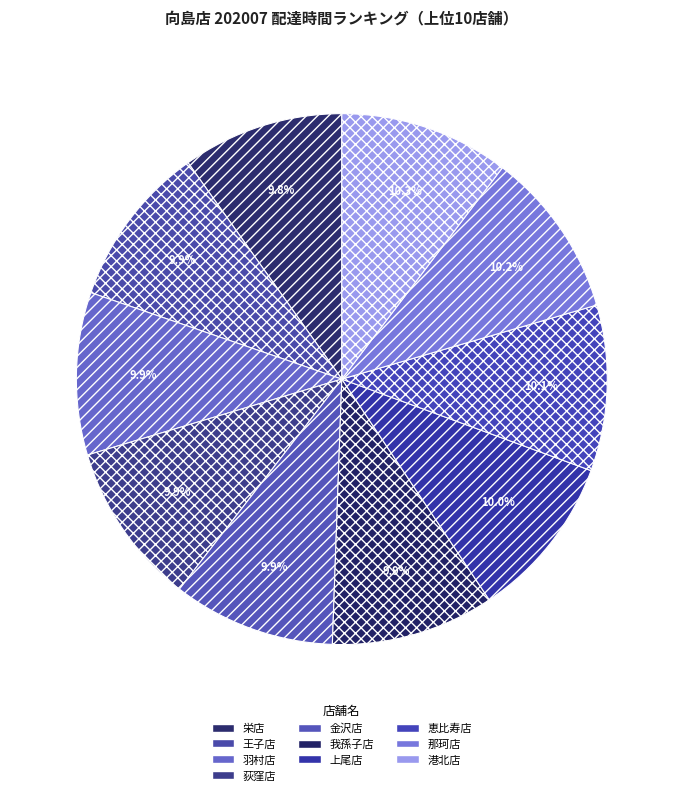

Which slice is the largest?

港北店